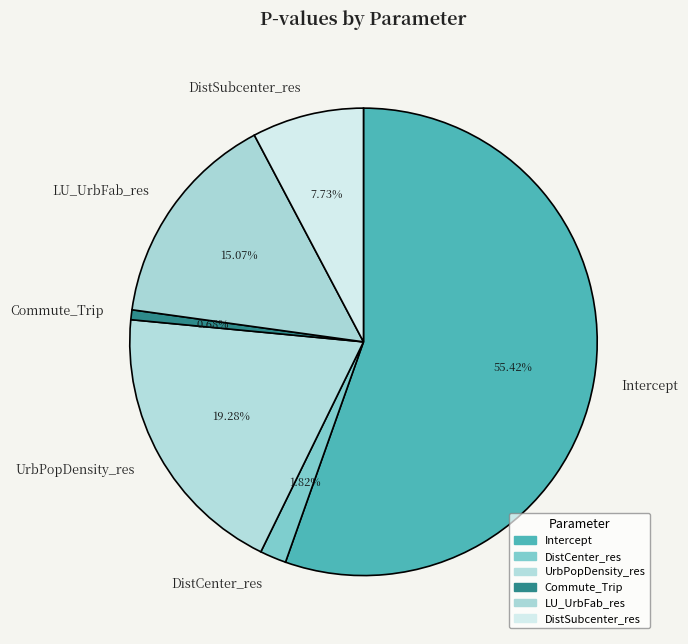

To the nearest percent, what portion does Intercept represent?

55%